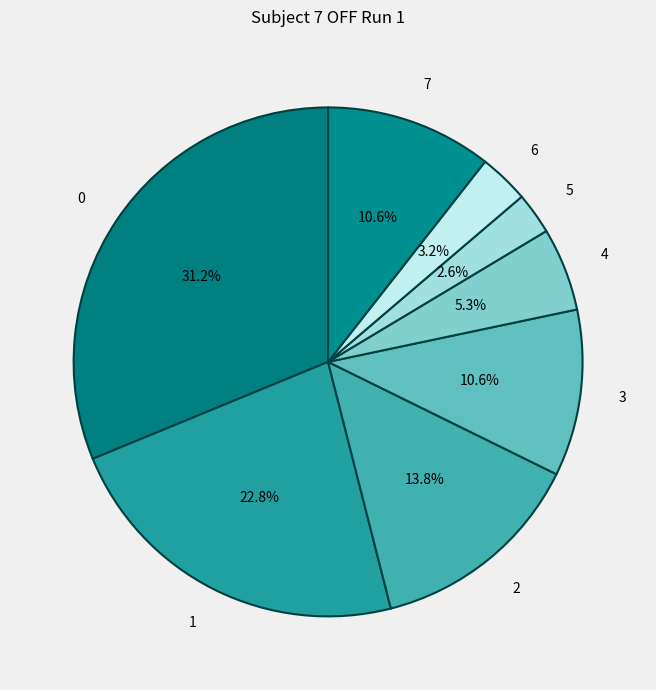

Combined, do 7 and 0 account for over 50%?

No